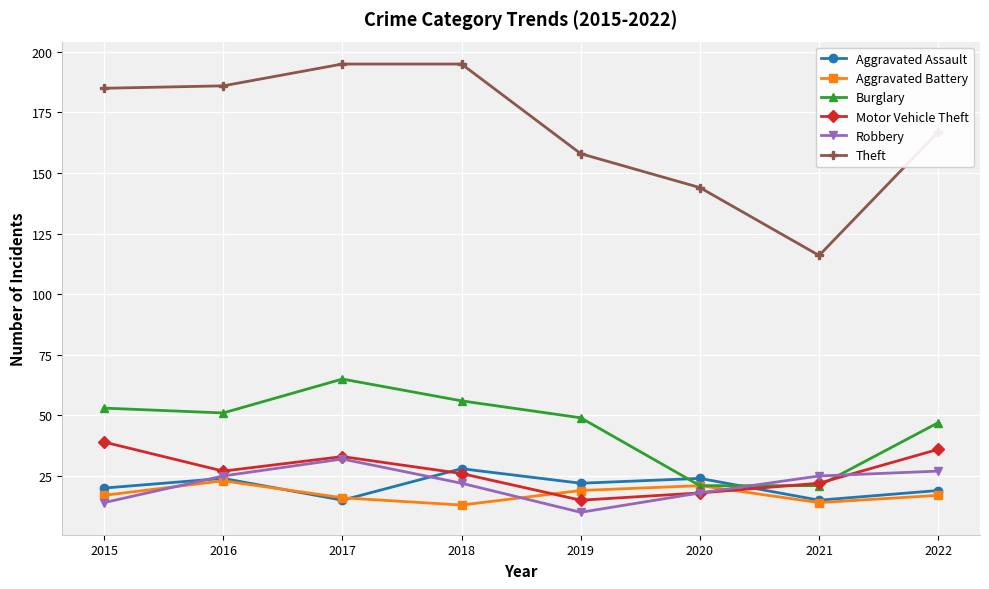

True or false: Theft has more than 1 points higher than both neighbors.

False